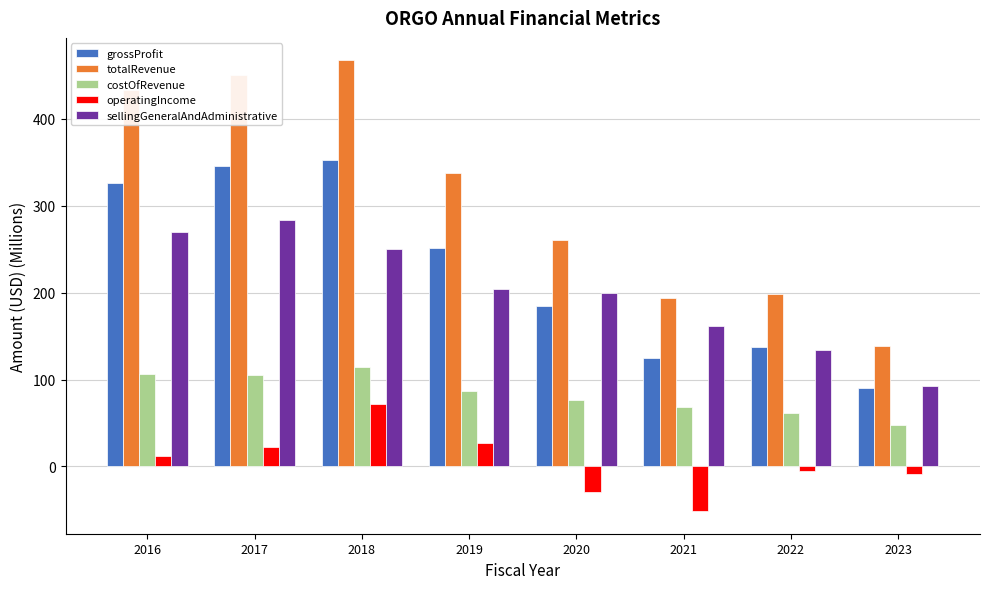

What is the value of the operatingIncome bar at the 5th from the left?

-29.9